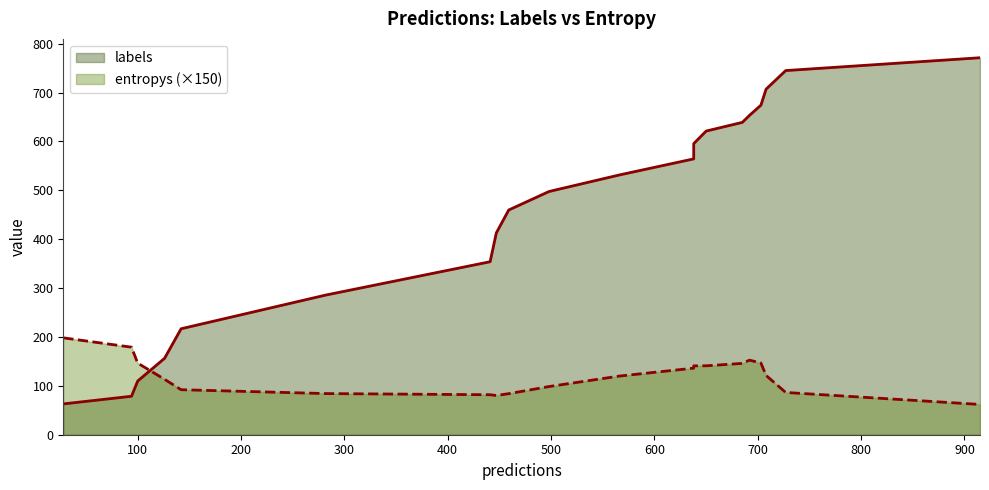

Does the chart have visible grid lines?

No